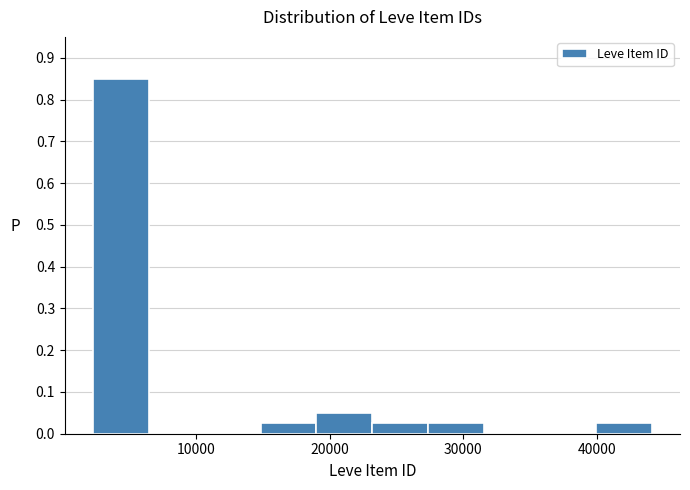

Which range on the x-axis has the tallest bar?

2000 to 6000